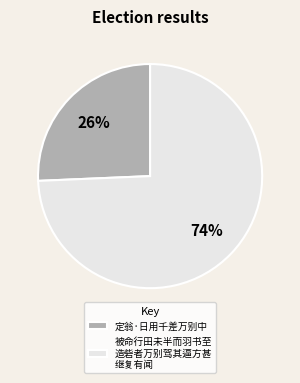

How many slices are in this pie chart?

2